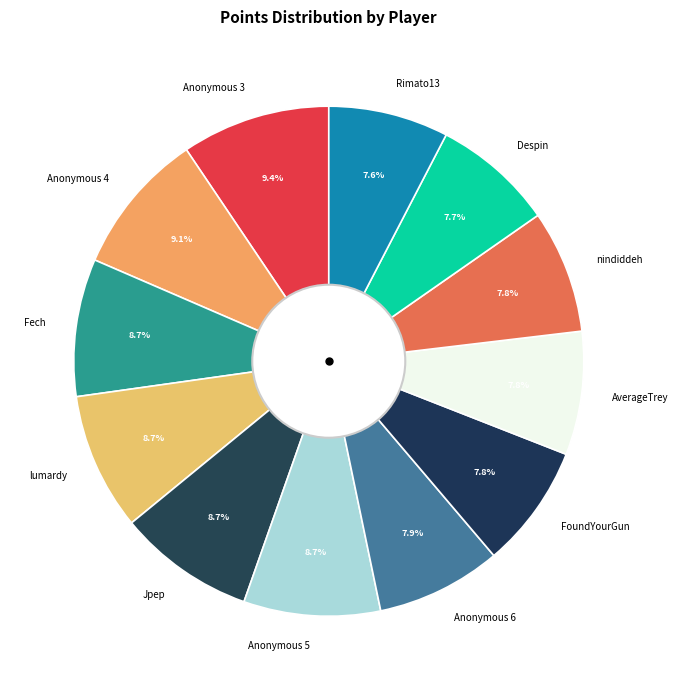

Is lumardy the majority of the pie?

No